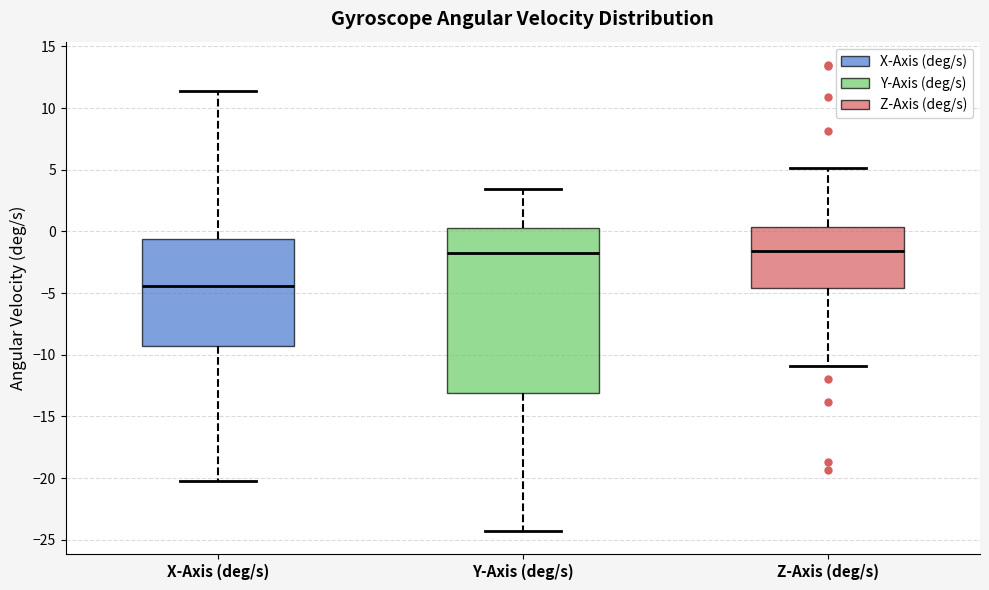

Reading left to right, transcribe this box plot: for each box, give where its median line is, the range the box spans, and where its two whiskers end, as read against the y-axis. The values are not printed on the chart, so give them approximately, as read against the axis.

X-Axis (deg/s): median -4.5, box -9.5 to -0.5, whiskers -20.0 to 11.5
Y-Axis (deg/s): median -2.0, box -13.0 to 0.5, whiskers -24.5 to 3.5
Z-Axis (deg/s): median -1.5, box -4.5 to 0.5, whiskers -11.0 to 5.0